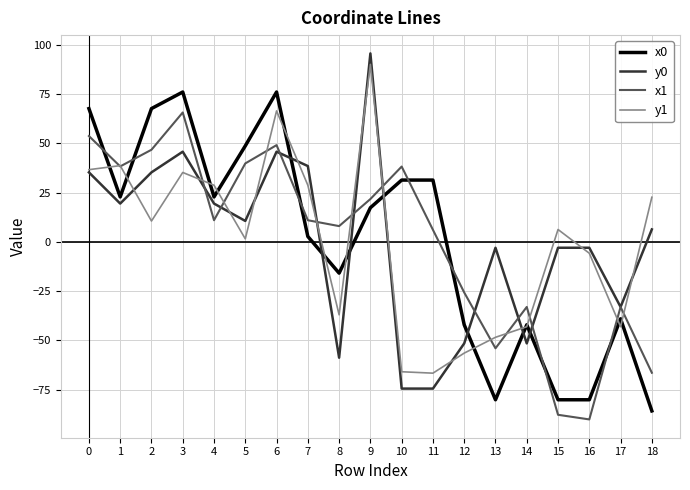

Is the value of y1 at 3 greater than the value of y0 at 18?

Yes